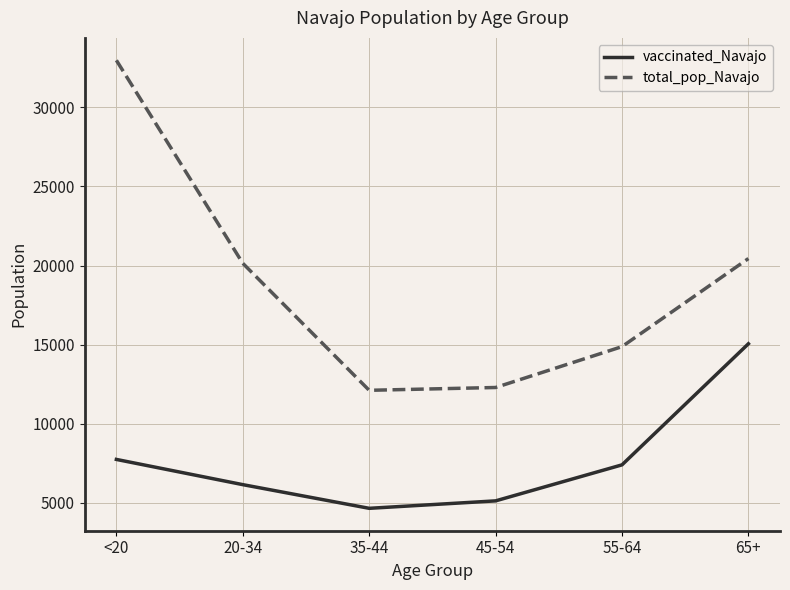

True or false: vaccinated_Navajo and total_pop_Navajo cross at least once.

False